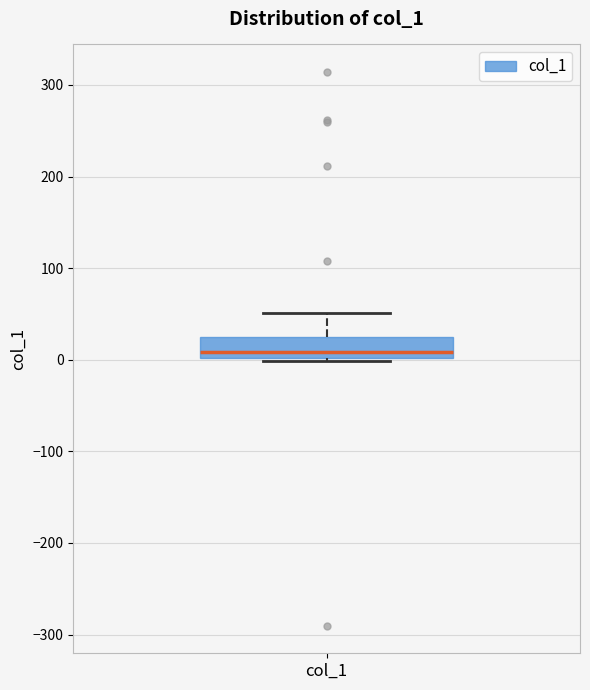

Read this box plot against the y-axis: the position of the median line, the range covered by the box, and the ends of both whiskers. The values are not printed on the chart, so give them approximately, as read against the axis.

median 10, box 0 to 20, whiskers 0 to 50